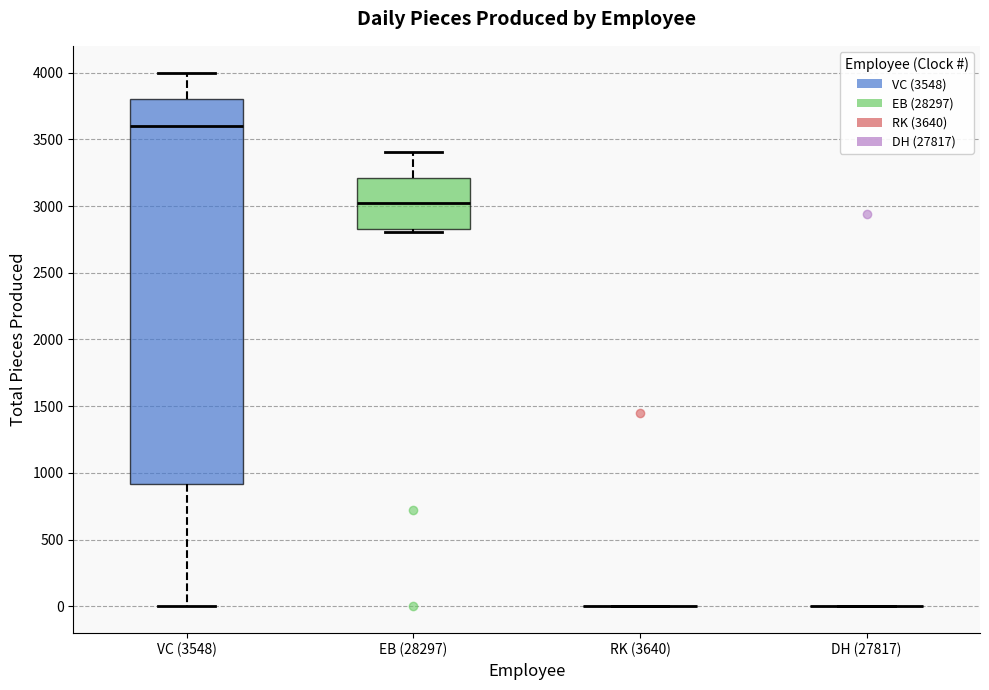

Where does the median line of the box for VC (3548) sit on the y-axis? The values are not printed on the chart, so give them approximately, as read against the axis.

3600